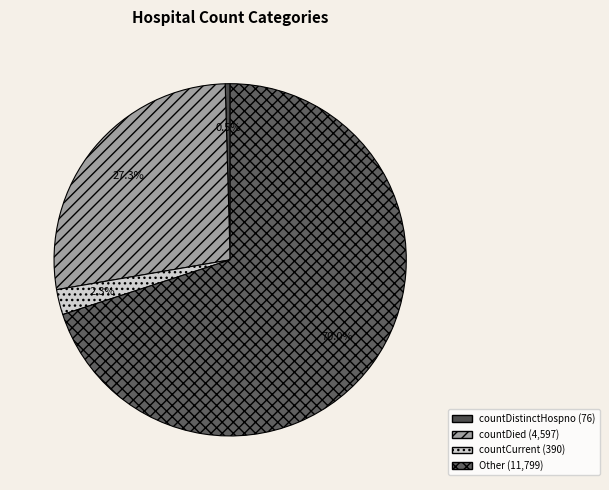

How many segments does this pie chart have?

4